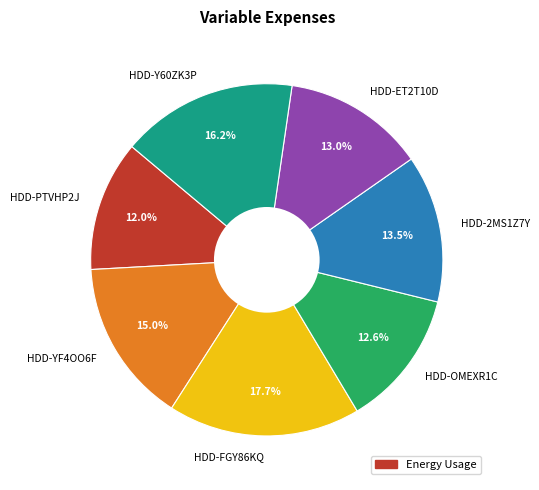

Which has a higher value, HDD-YF4OO6F or HDD-PTVHP2J?

HDD-YF4OO6F